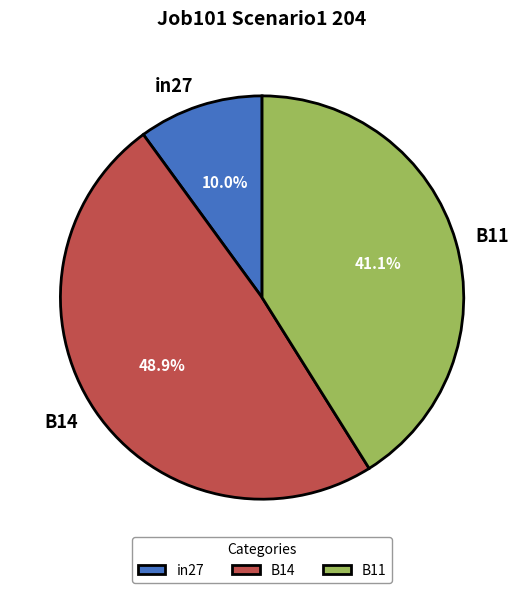

Rank the categories by value from highest to lowest.

B14, B11, in27